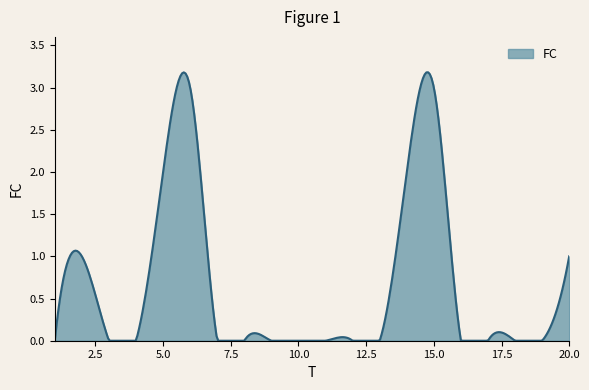

Which category has the highest value across all series?

6